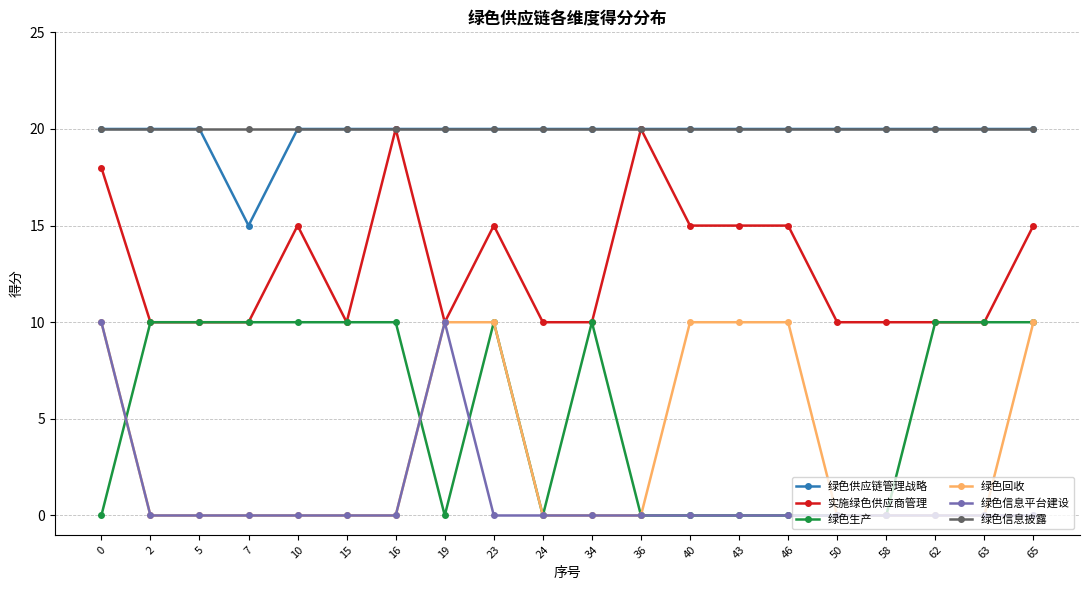

True or false: 实施绿色供应商管理 has more than 2 points higher than both neighbors.

True